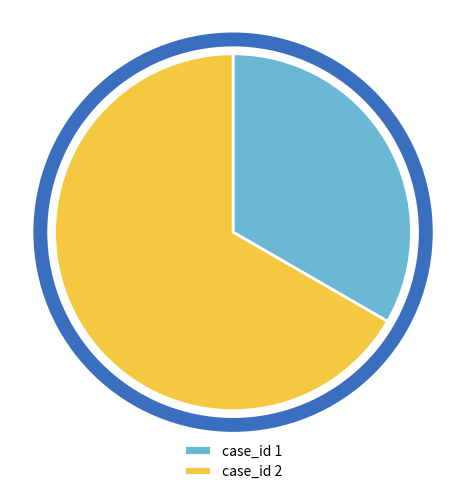

Rank the categories by value from lowest to highest.

case_id 1, case_id 2